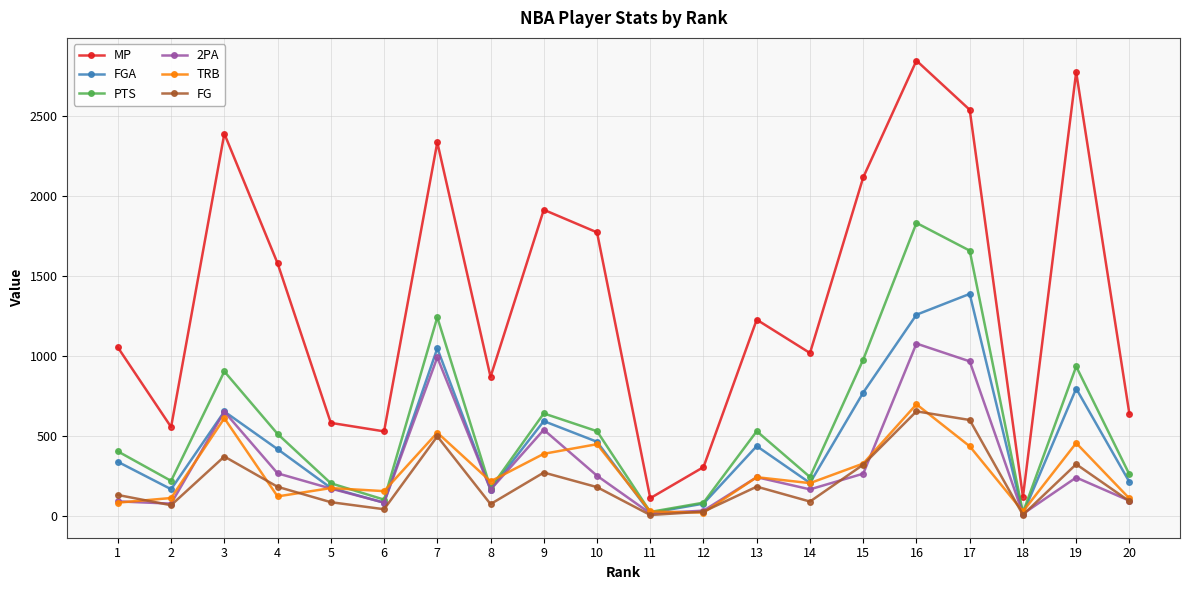

Is this an area chart (filled region under the line)?

No